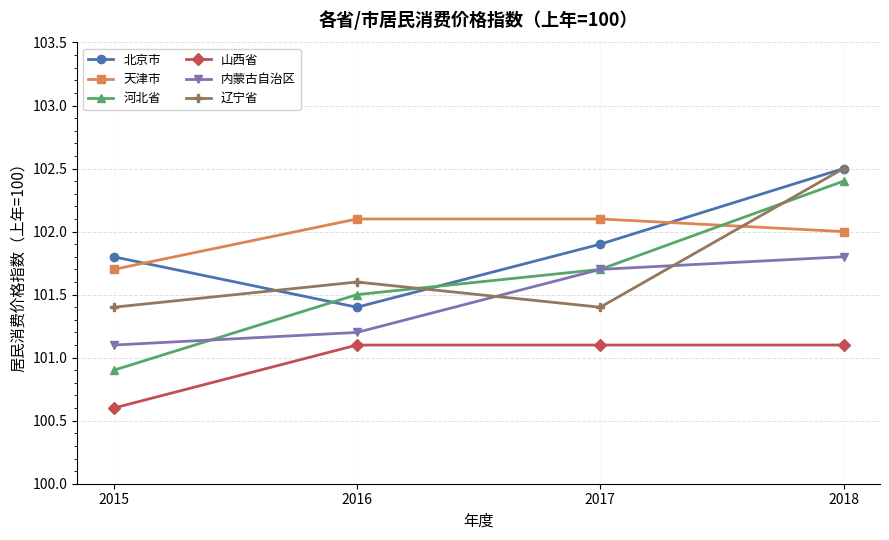

Is it true that 内蒙古自治区 equals 101.8 at 2018?

True